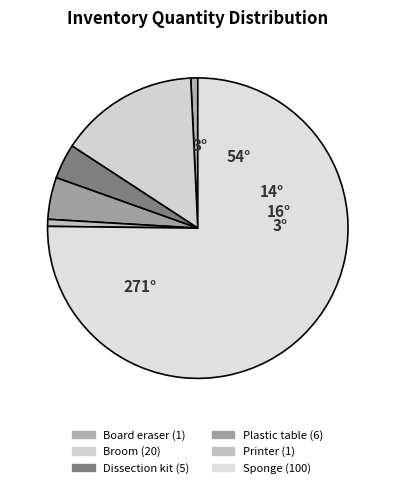

Which category accounts for the majority?

Sponge